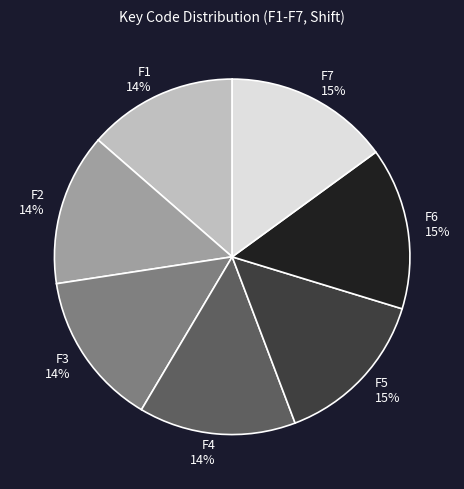

To the nearest percent, what is the average slice percentage?

14%